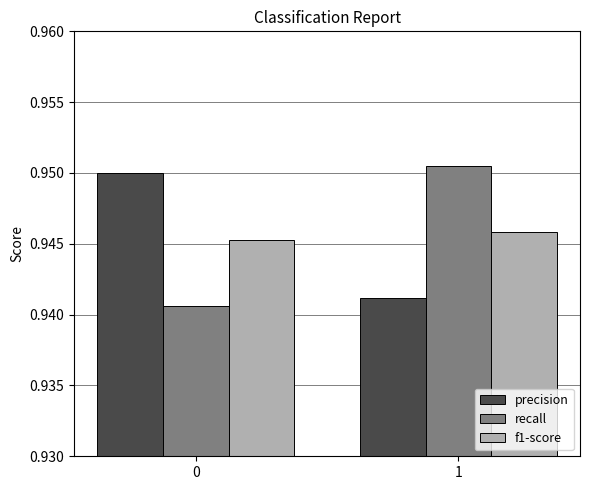

Is it true that precision equals 1.6 at 0?

False